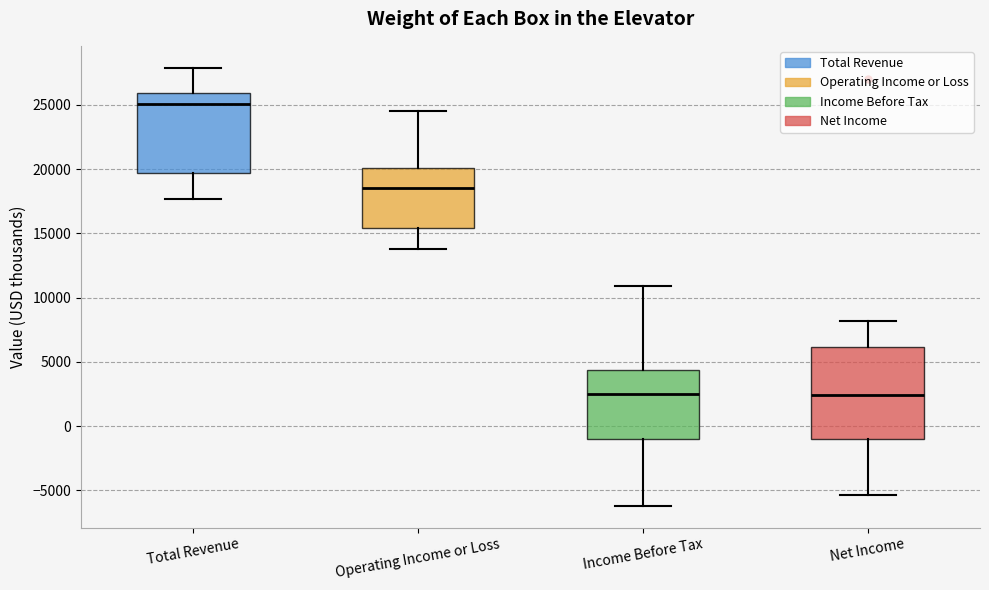

Which box has the highest median line?

Total Revenue